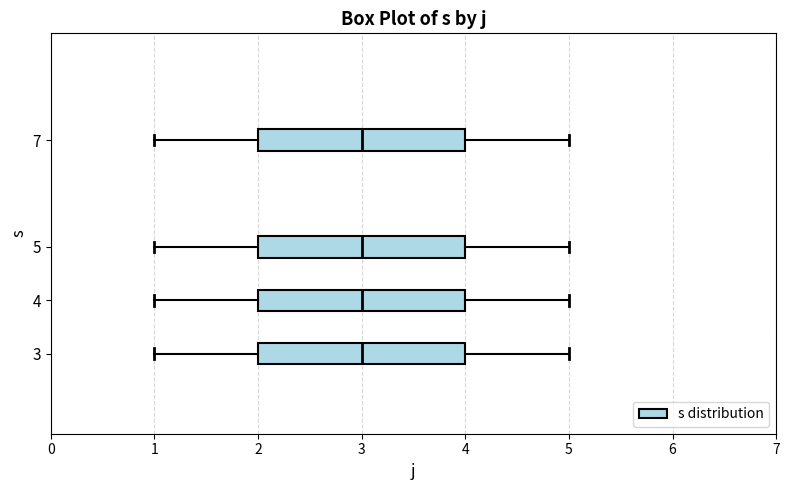

Where is the right edge of the box at y = 3 on the x-axis? The values are not printed on the chart, so give them approximately, as read against the axis.

4